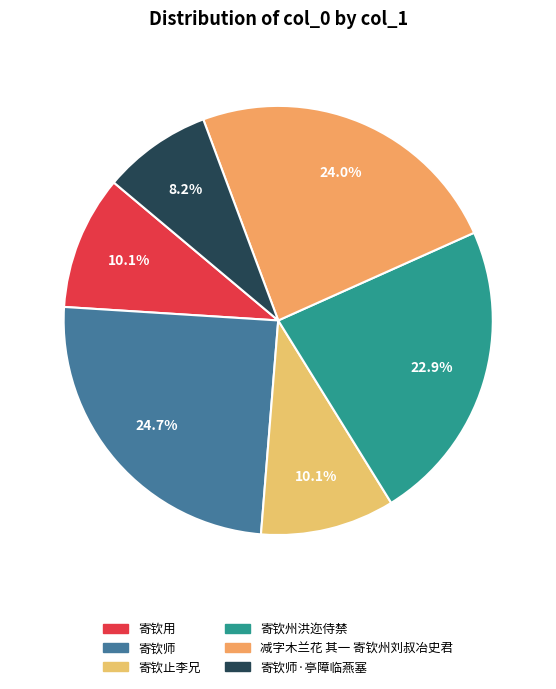

Does any single category account for the majority?

No